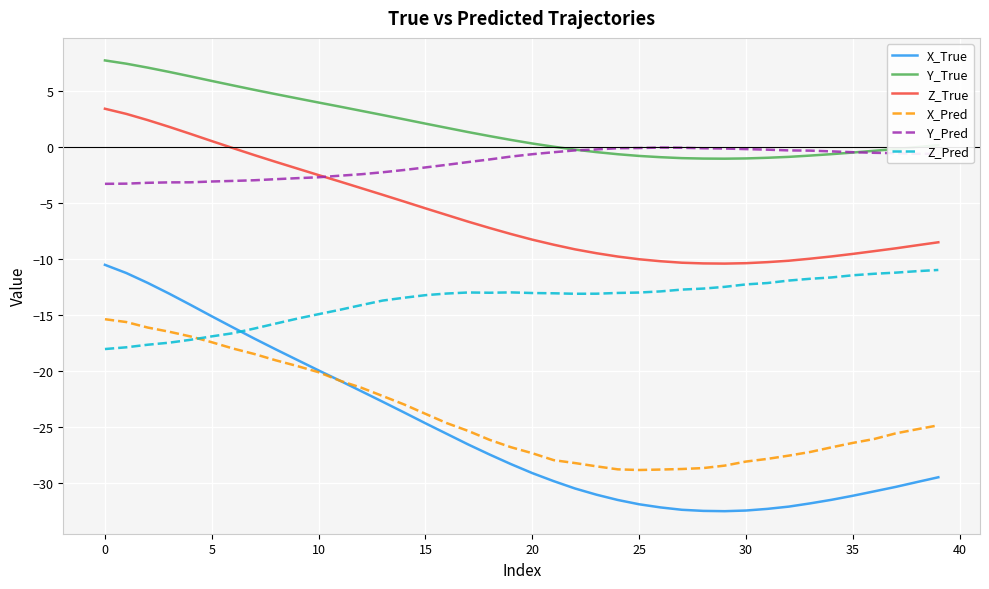

What are all the series names shown in the legend?

X_True, Y_True, Z_True, X_Pred, Y_Pred, Z_Pred